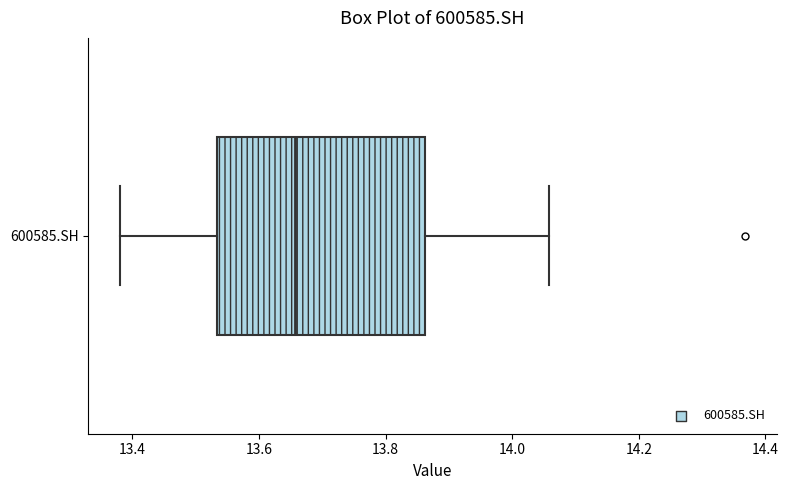

Read this box plot against the x-axis: the position of the median line, the range covered by the box, and the ends of both whiskers. The values are not printed on the chart, so give them approximately, as read against the axis.

median 13.66, box 13.54 to 13.86, whiskers 13.38 to 14.06